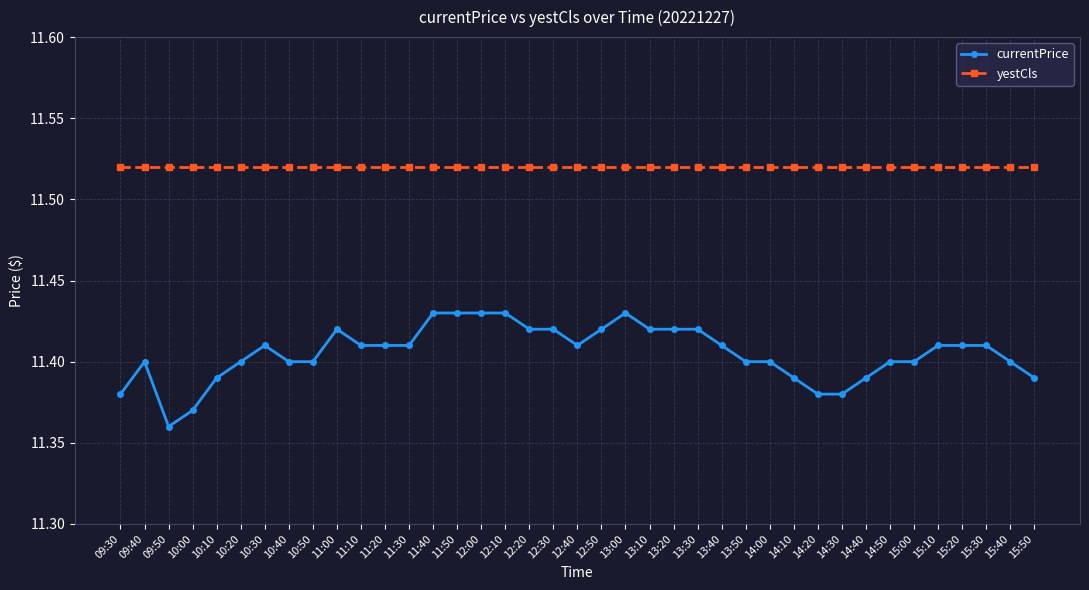

True or false: yestCls has a value of 3.6 at 09:50.

False